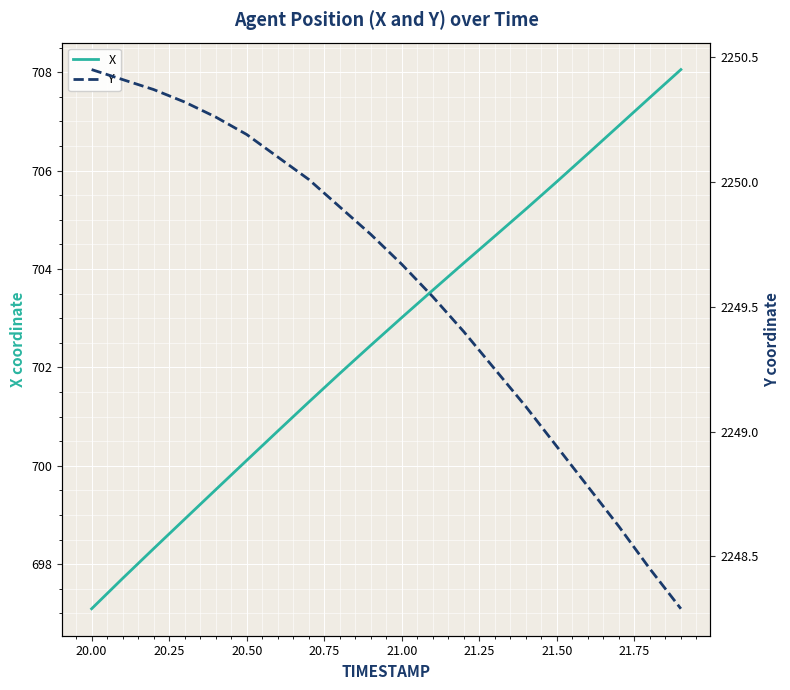

Between 21.50 and 15, which series saw the biggest shift?

X